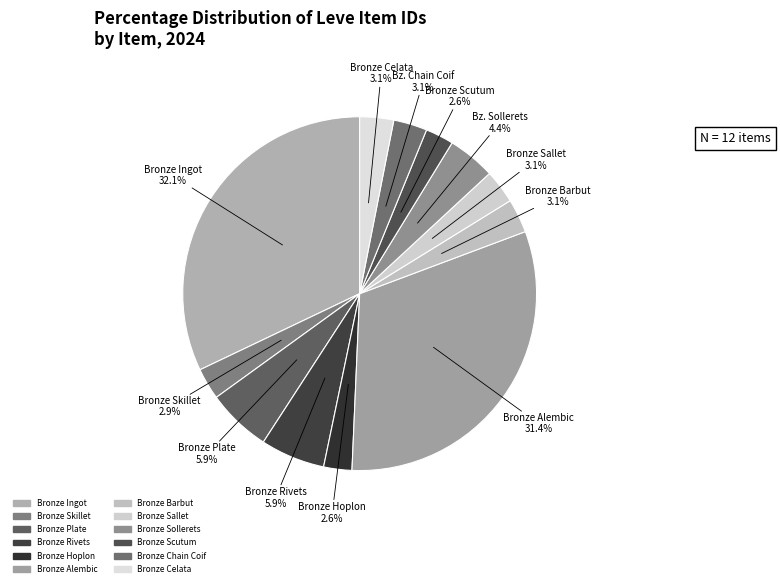

Which slice is the largest?

Bronze Ingot